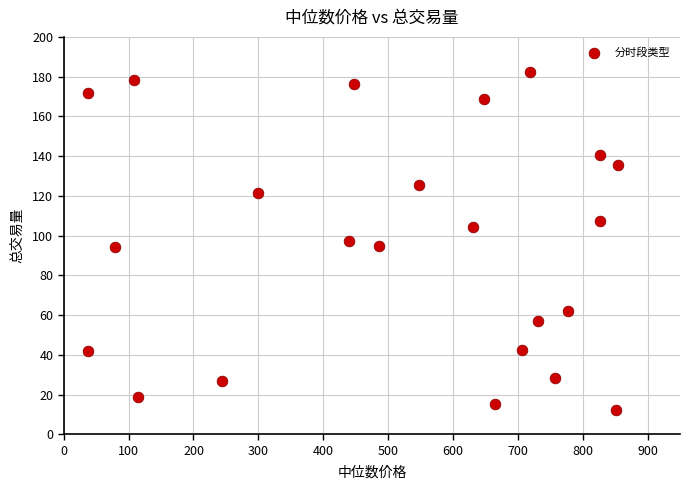

What is the range of Y values (max minus min)?

169.9